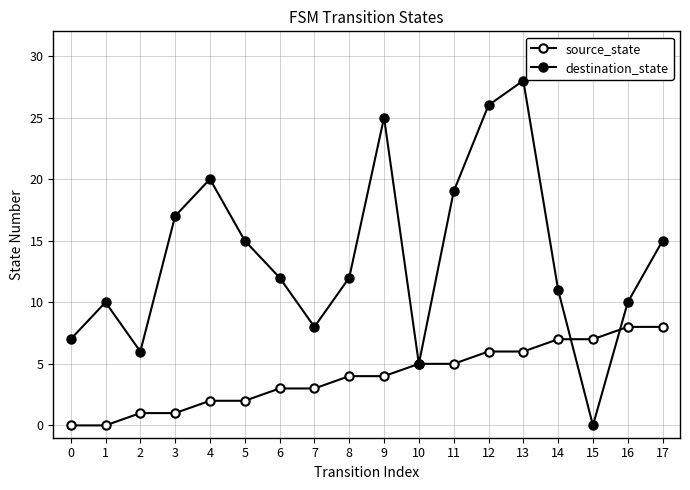

Which series has the largest total across all categories?

destination_state